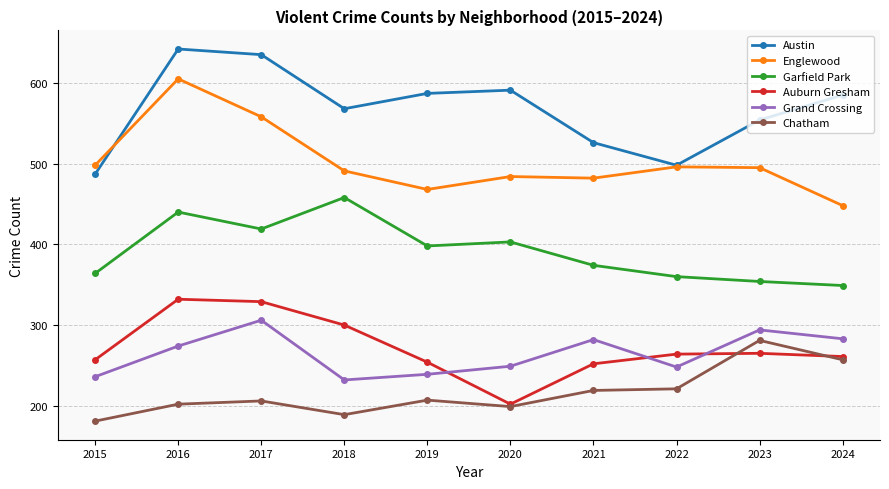

Is the value of Garfield Park at 2018 greater than the value of Austin at 2018?

No